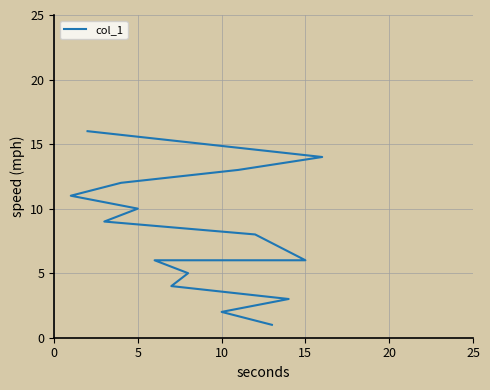

Where does the data first go above 9?

5